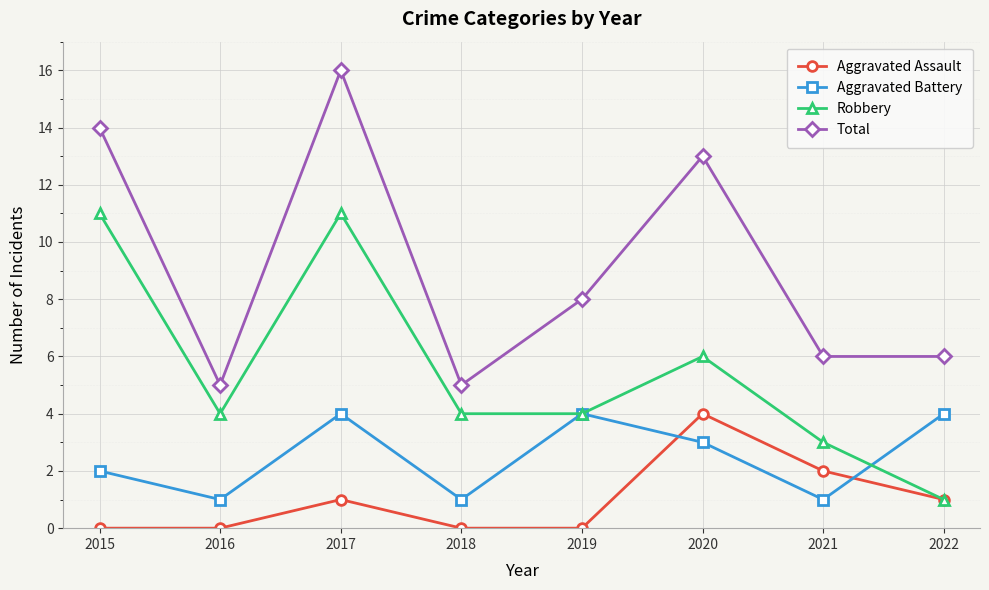

Which series has the largest range (max minus min)?

Total